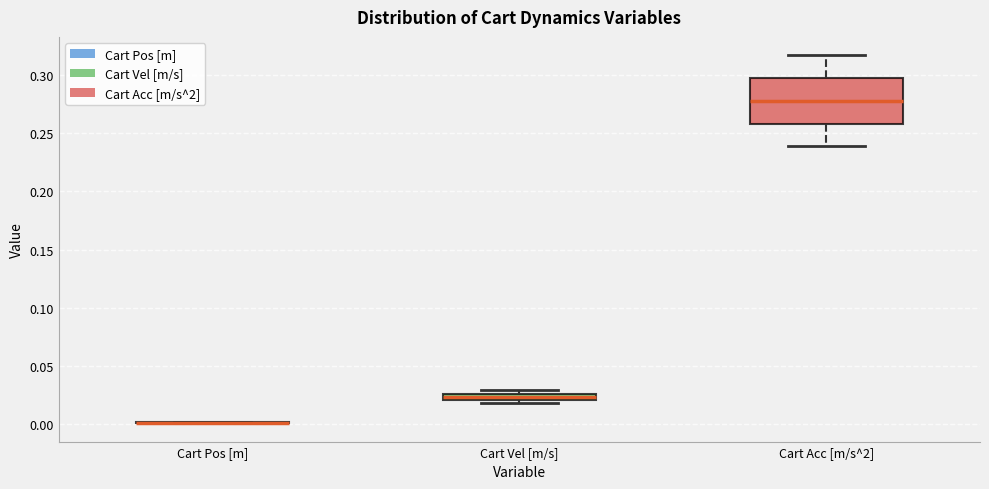

Which box is the tallest, from its lower edge to its upper edge?

Cart Acc [m/s^2]